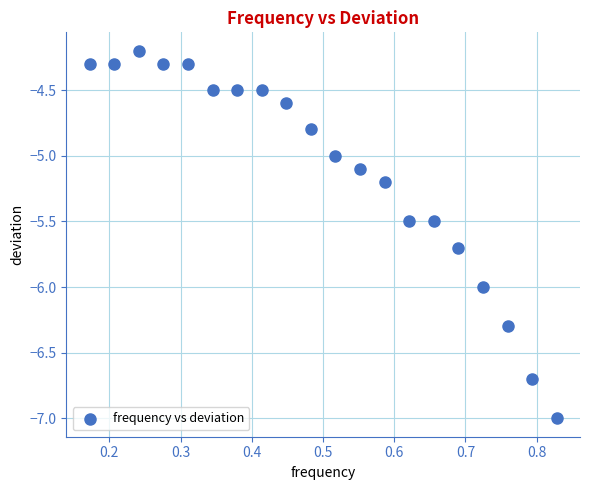

What is the range of Y values (max minus min)?

2.8